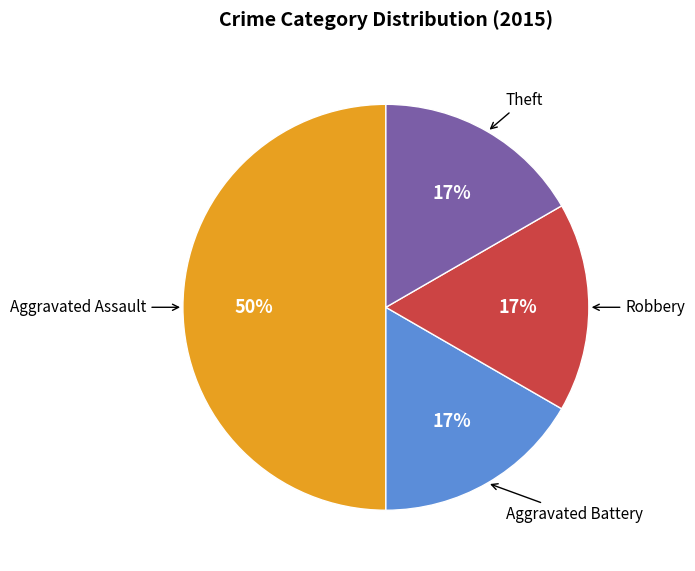

How many slices are in this pie chart?

4